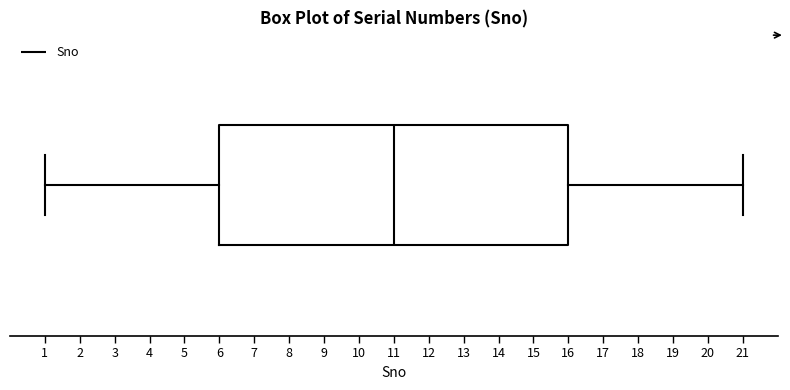

Where is the right edge of the box on the x-axis? The values are not printed on the chart, so give them approximately, as read against the axis.

16